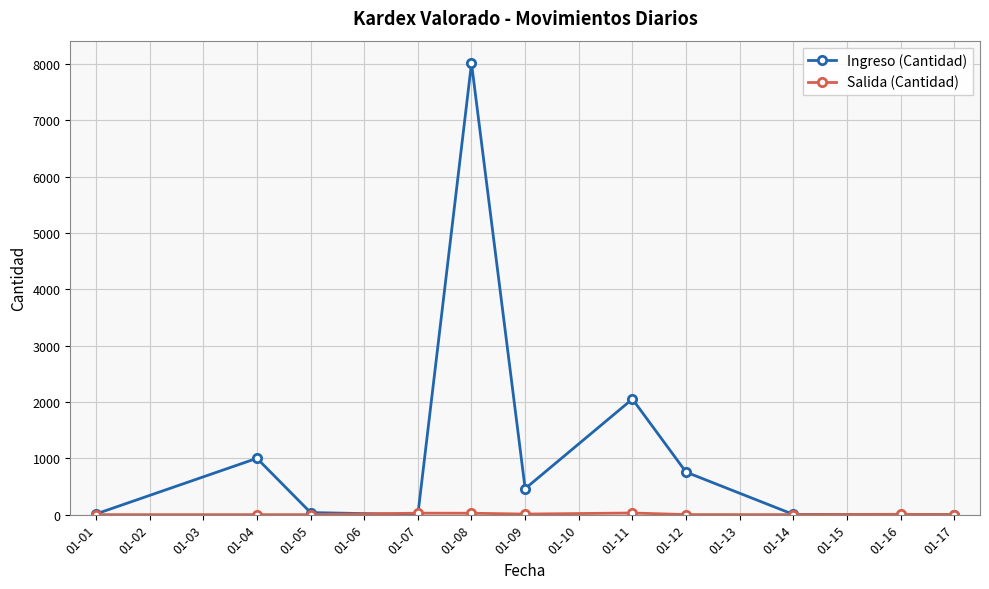

Where is Ingreso (Cantidad) nearest to the value 4006?

01-11